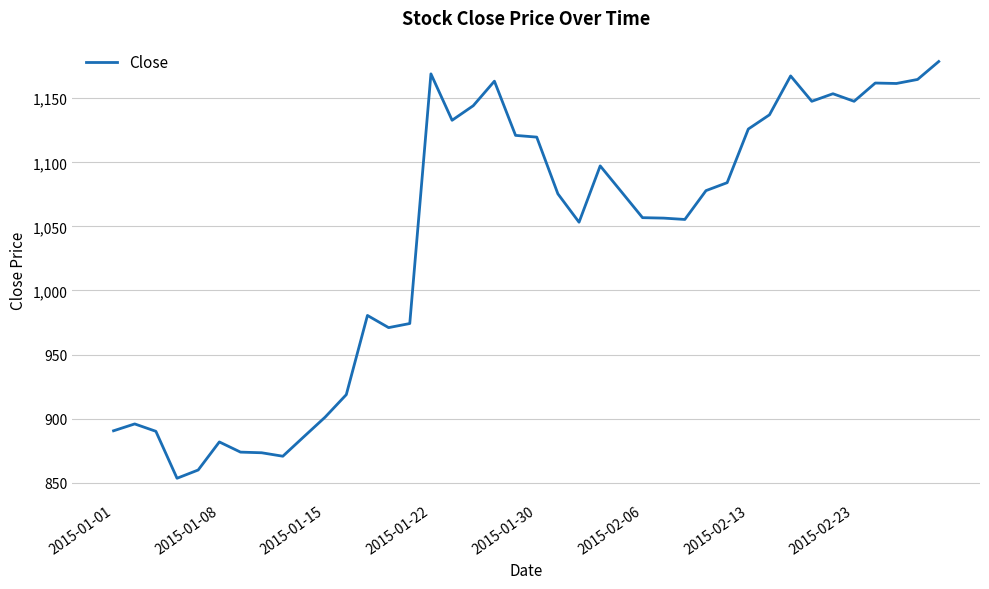

What is the maximum value shown in the chart?

1178.7